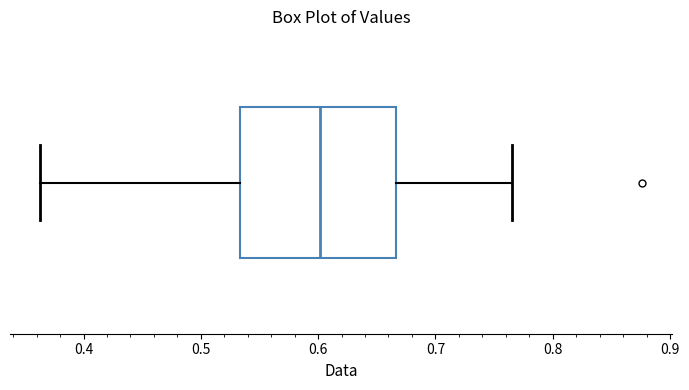

Where is the right edge of the box on the x-axis? The values are not printed on the chart, so give them approximately, as read against the axis.

0.67